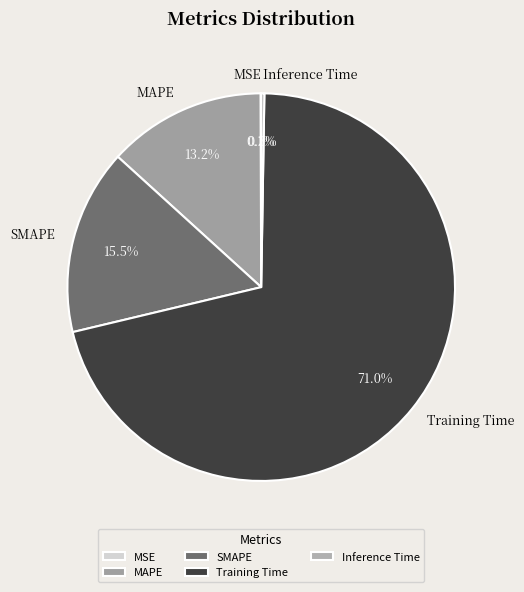

Which category has the biggest portion of the pie?

Training Time